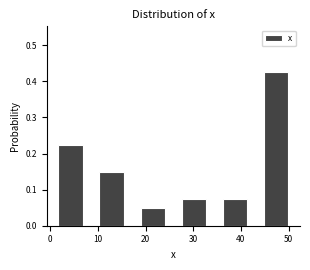

What is the height of the bar covering 0 to 9 on the x-axis? Neither the bar edges nor the heights are printed on the chart, so give them approximately, as read against the axes.

0.23